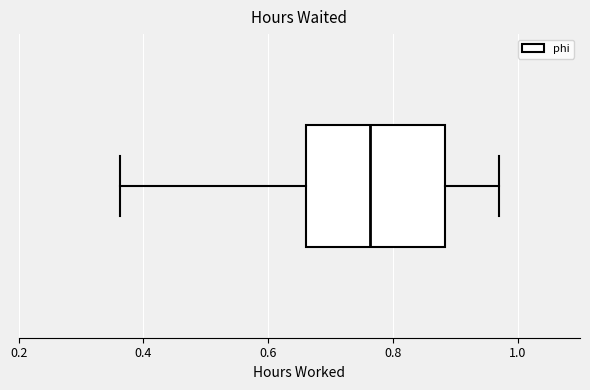

Where does the median line of the box sit on the x-axis? The values are not printed on the chart, so give them approximately, as read against the axis.

0.76